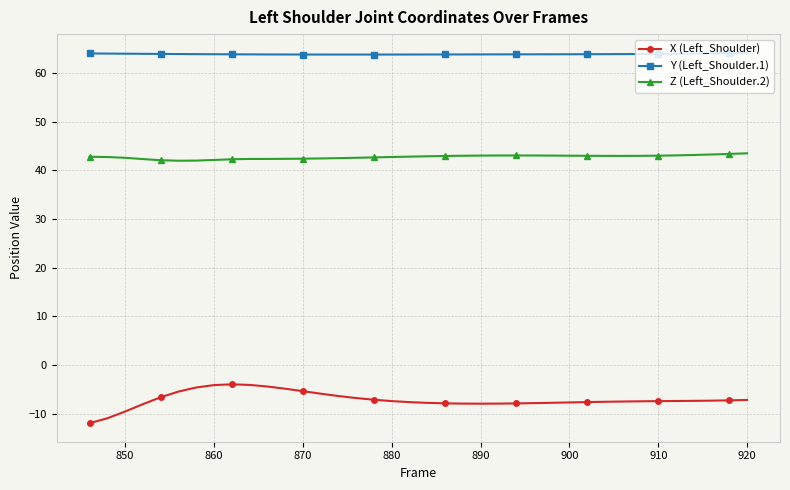

True or false: Y (Left_Shoulder.1) and X (Left_Shoulder) cross at least once.

False